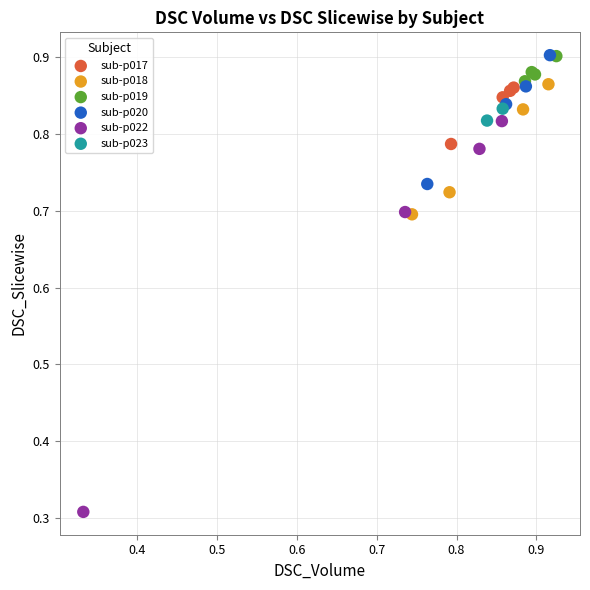

What are all the series names shown in the legend?

sub-p017, sub-p018, sub-p019, sub-p020, sub-p022, sub-p023